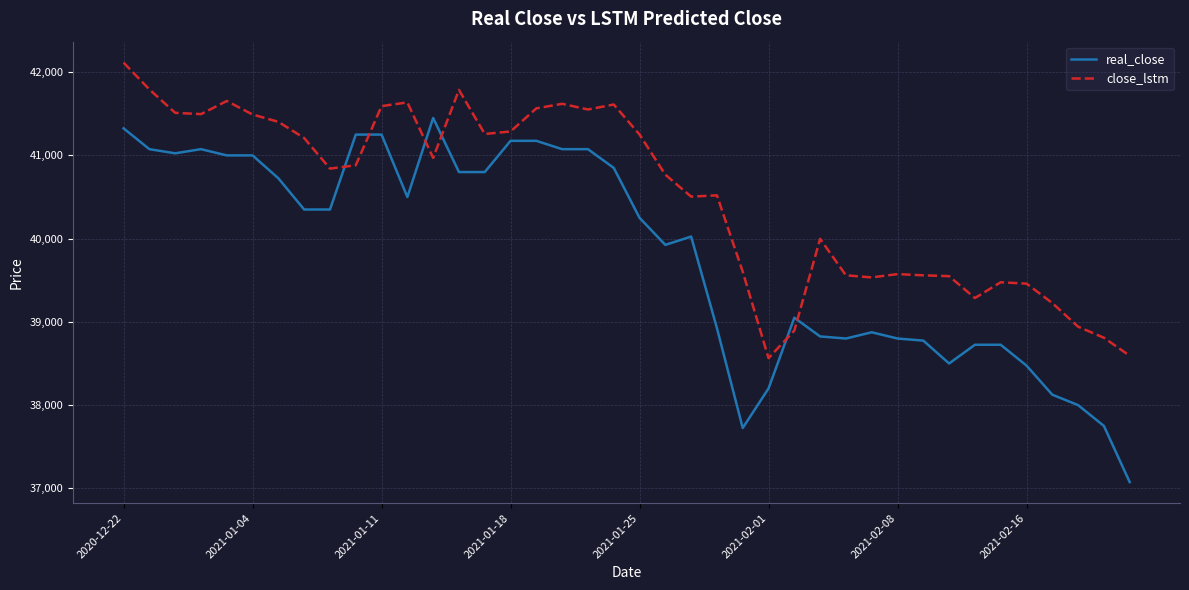

Count the number of categories in the chart.

40